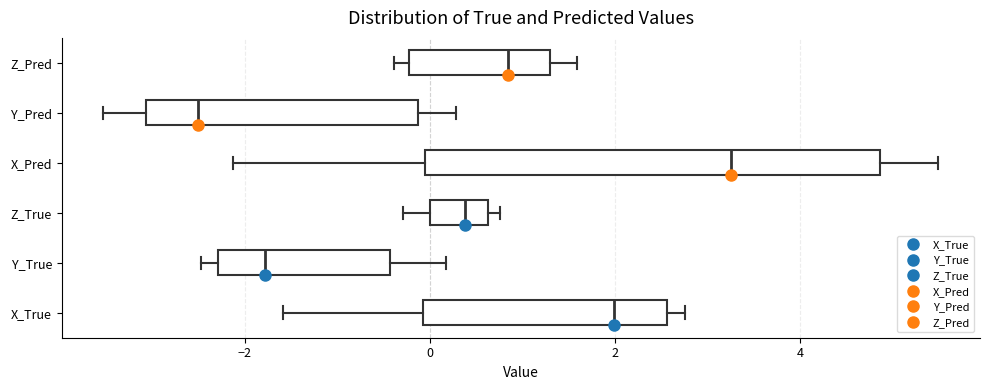

Reading bottom to top, read every box against the x-axis: the position of its median line, the range the box covers, and the ends of its whiskers. The values are not printed on the chart, so give them approximately, as read against the axis.

X_True: median 2.0, box 0.0 to 2.6, whiskers -1.6 to 2.8
Y_True: median -1.8, box -2.2 to -0.4, whiskers -2.4 to 0.2
Z_True: median 0.4, box 0.0 to 0.6, whiskers -0.2 to 0.8
X_Pred: median 3.2, box 0.0 to 4.8, whiskers -2.2 to 5.4
Y_Pred: median -2.6, box -3.0 to -0.2, whiskers -3.6 to 0.2
Z_Pred: median 0.8, box -0.2 to 1.4, whiskers -0.4 to 1.6